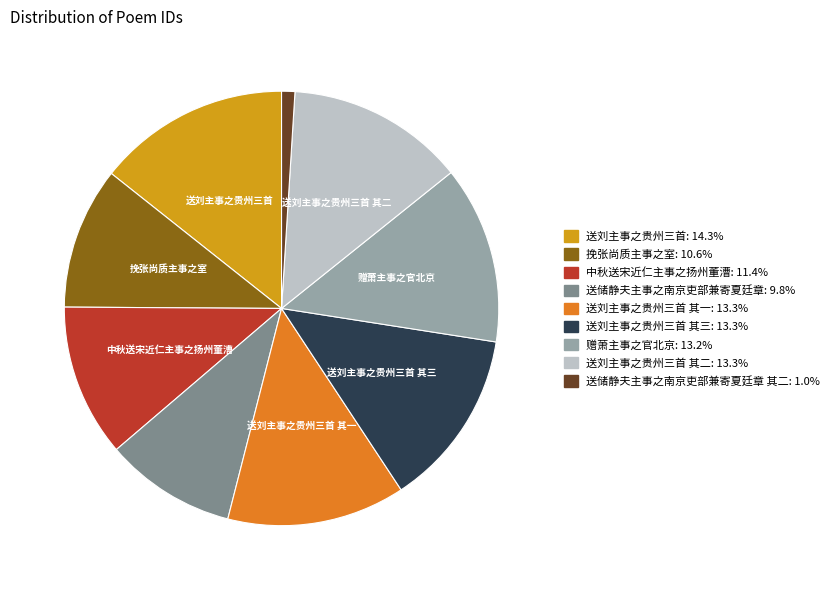

Is there a majority slice in this chart?

No